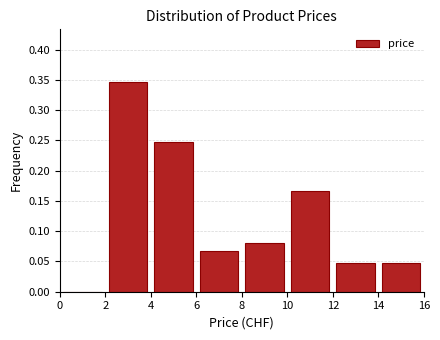

Reading left to right, list every bar in this chart as the range it spans on the x-axis followed by its height. The values are not printed on the chart, so give them approximately, as read against the axis.

0 to 2: 0
2 to 4: 0.345
4 to 6: 0.245
6 to 8: 0.065
8 to 10: 0.080
10 to 12: 0.165
12 to 14: 0.045
14 to 16: 0.045